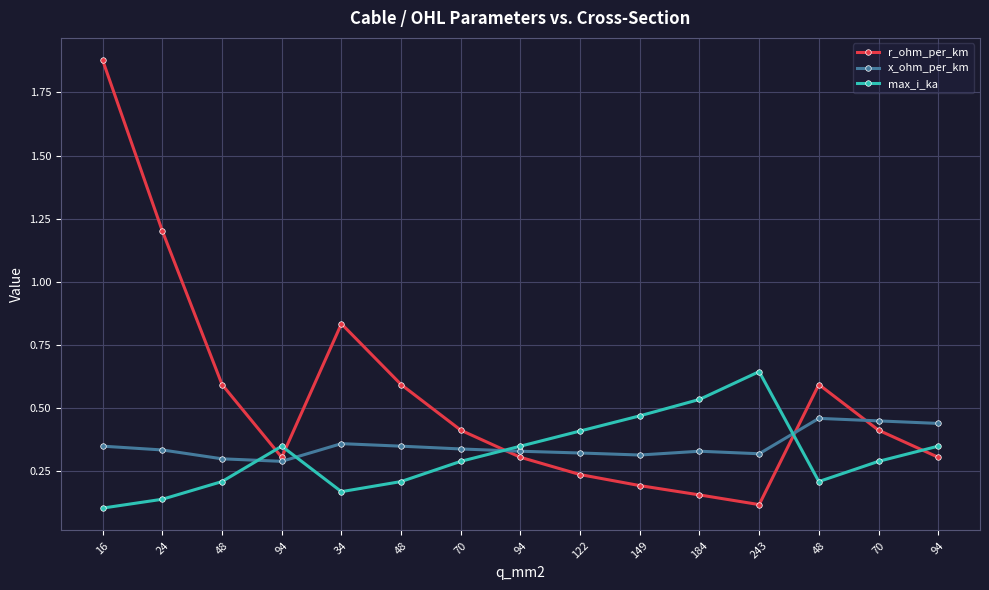

What is the lowest value of the max_i_ka series?

0.1